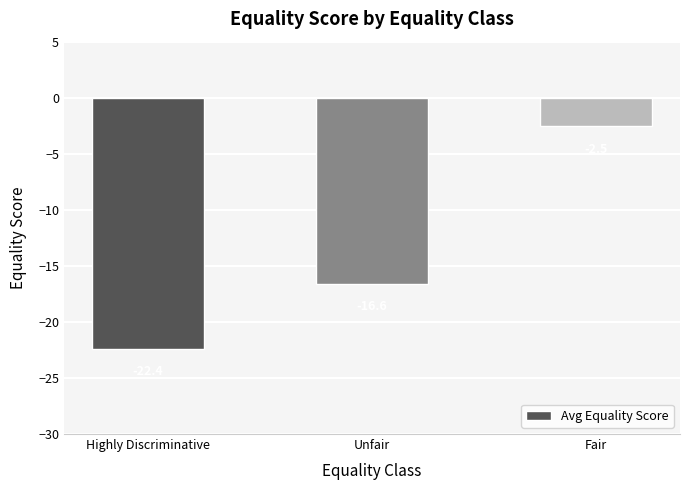

Which category has the lowest value across all series?

Highly Discriminative